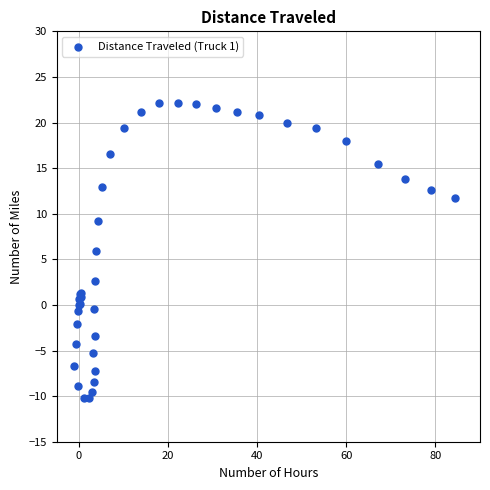

What Y value in the scatter plot is closest to 5?

5.9